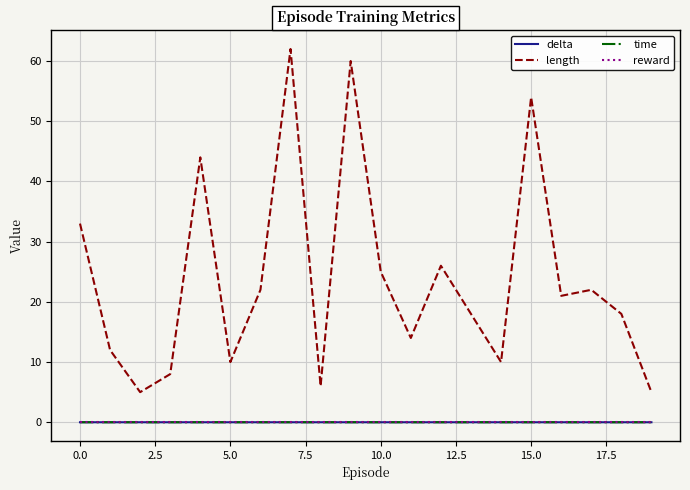

Count the number of data series in this chart.

4